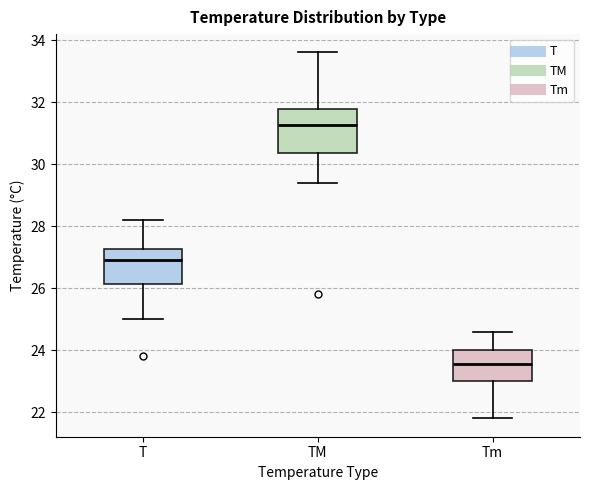

Comparing the boxes themselves (not the whiskers), which one is the tallest?

TM